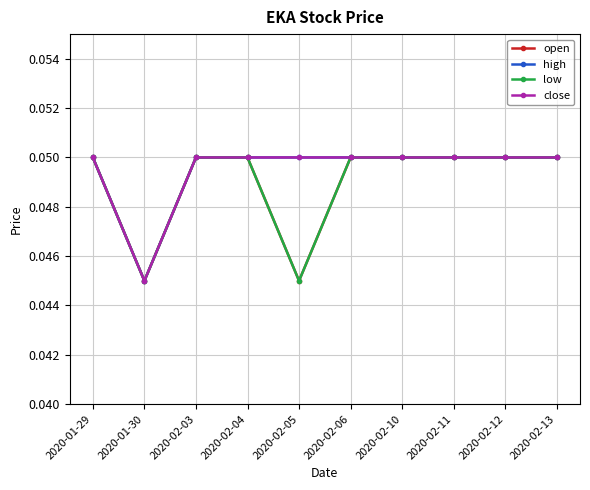

Rank the categories by low value from lowest to highest.

2020-01-30, 2020-02-05, 2020-01-29, 2020-02-03, 2020-02-04, 2020-02-06, 2020-02-10, 2020-02-11, 2020-02-12, 2020-02-13